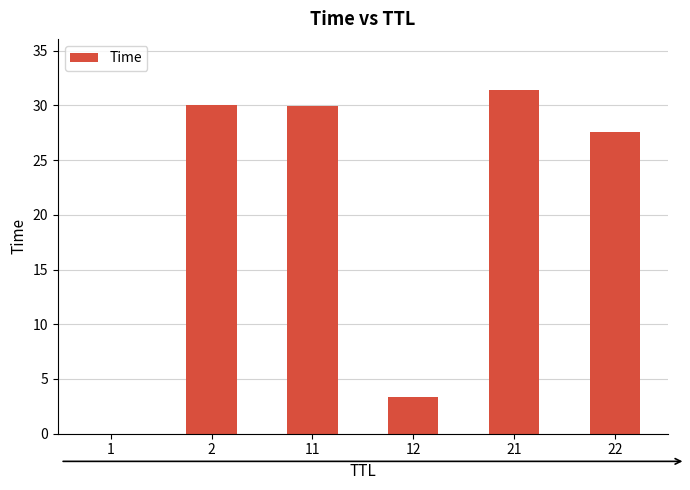

What is the sum of all values?

122.3